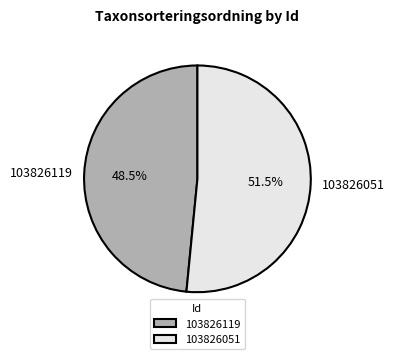

Is 103826051 the majority of the pie?

Yes